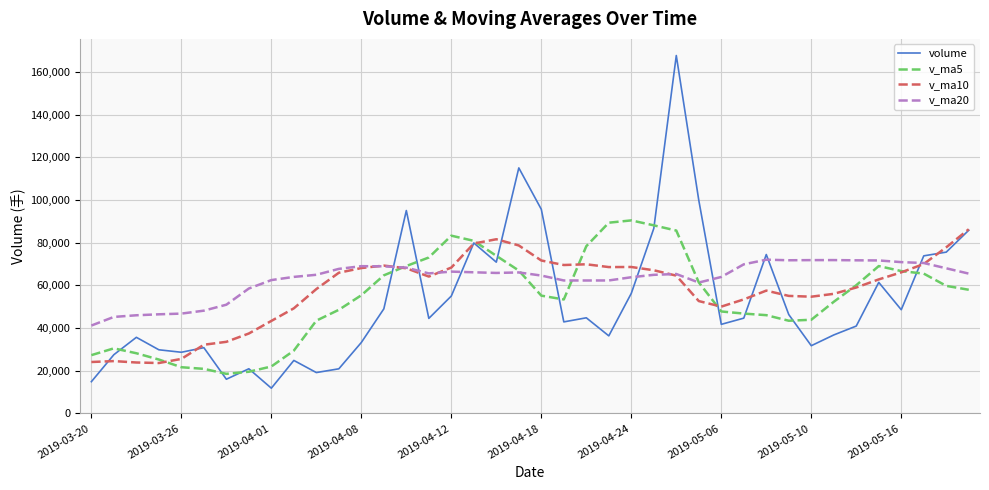

What is the minimum value shown in the chart?

11803.2